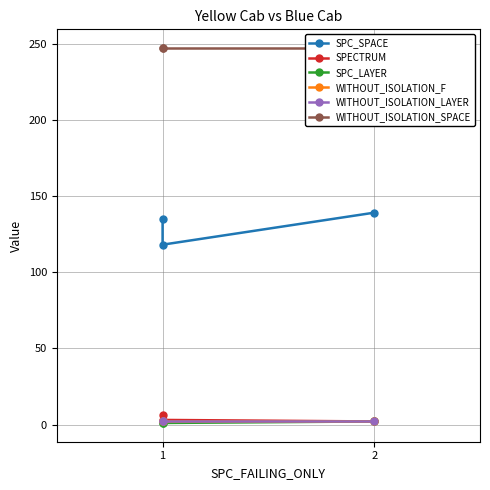

Reading right to left, list all the values displayed in this chart.

SPC_SPACE: 139	118	135
SPECTRUM: 2	3	6
SPC_LAYER: 2	1	1
WITHOUT_ISOLATION_F: 2	2	2
WITHOUT_ISOLATION_LAYER: 2	2	2
WITHOUT_ISOLATION_SPACE: 247	247	247